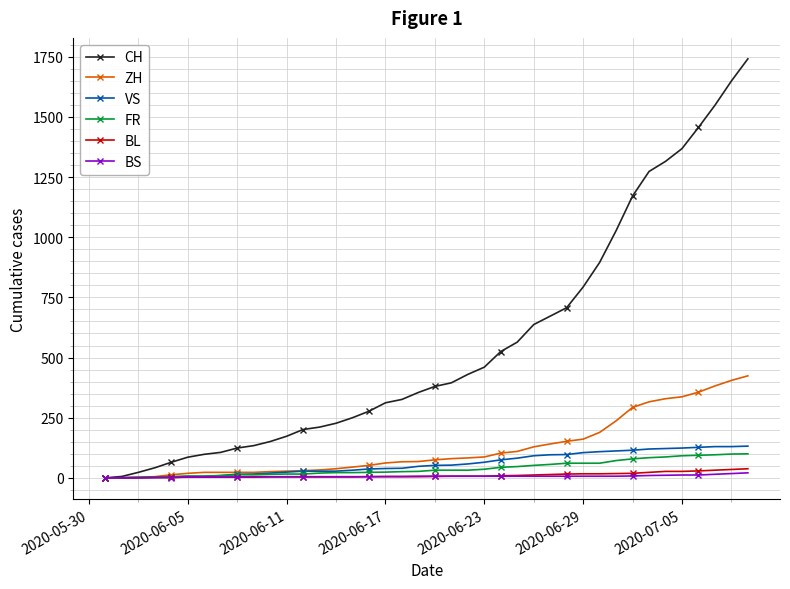

Which series has the largest total across all categories?

CH